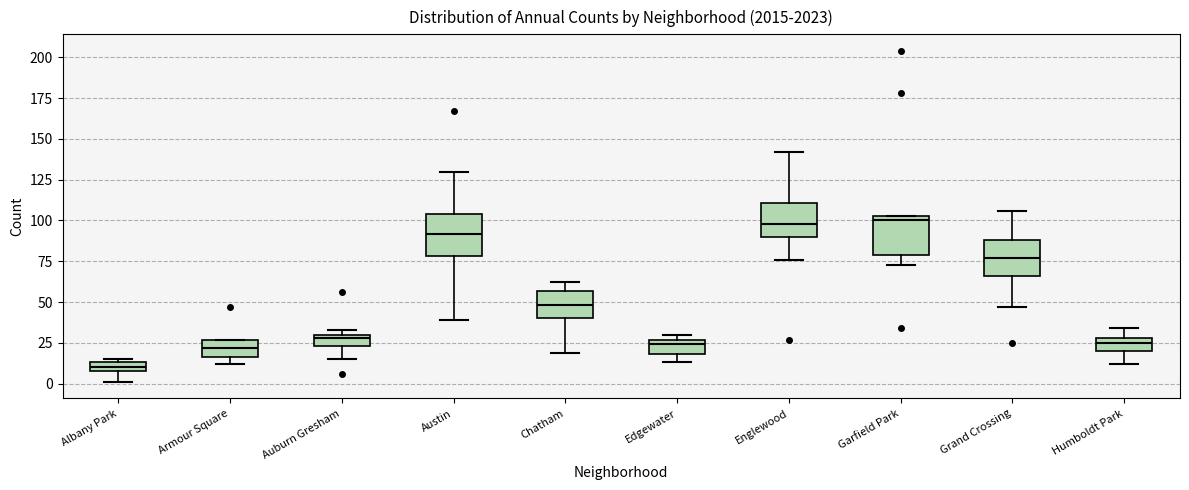

Which box has the lowest median line?

Albany Park